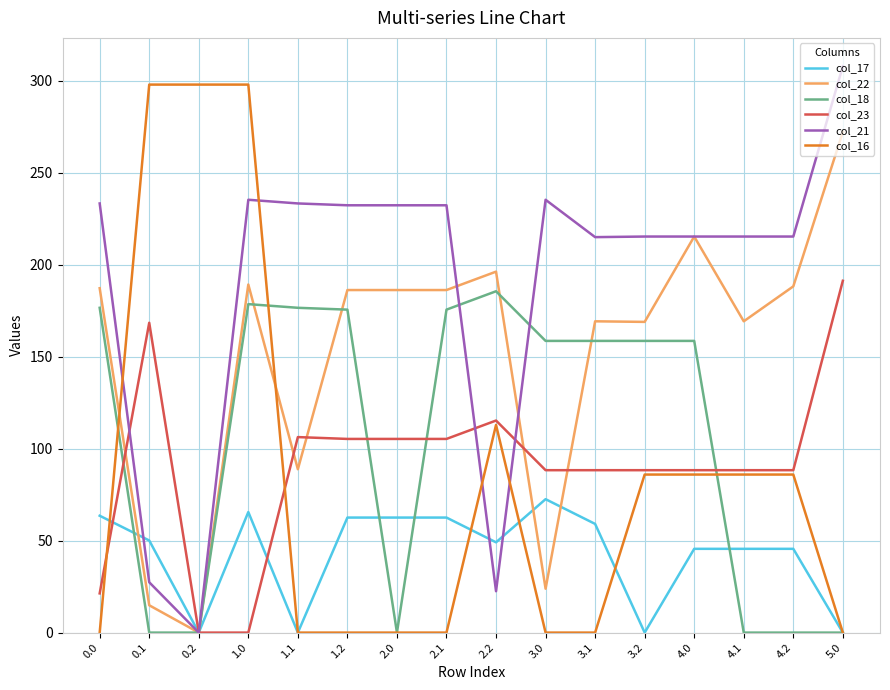

True or false: col_21 has more than 2 points higher than both neighbors.

True